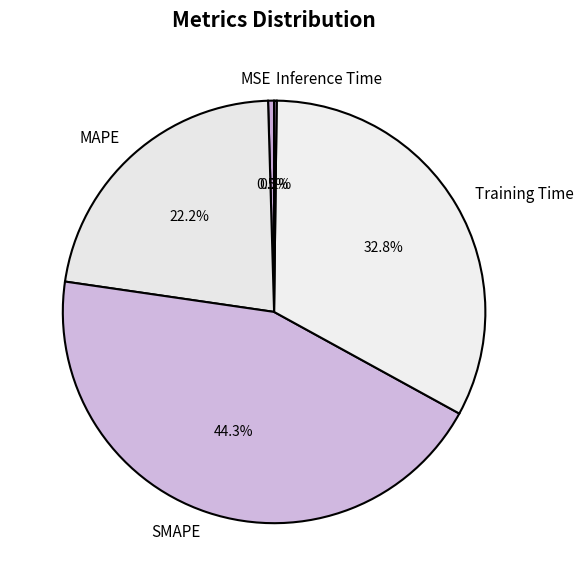

To the nearest percent, what is the difference between the largest and smallest slice percentages?

44%